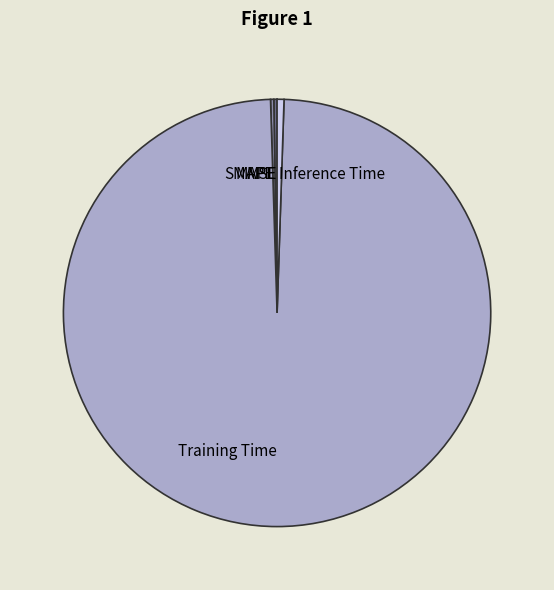

Which category has the biggest portion of the pie?

Training Time